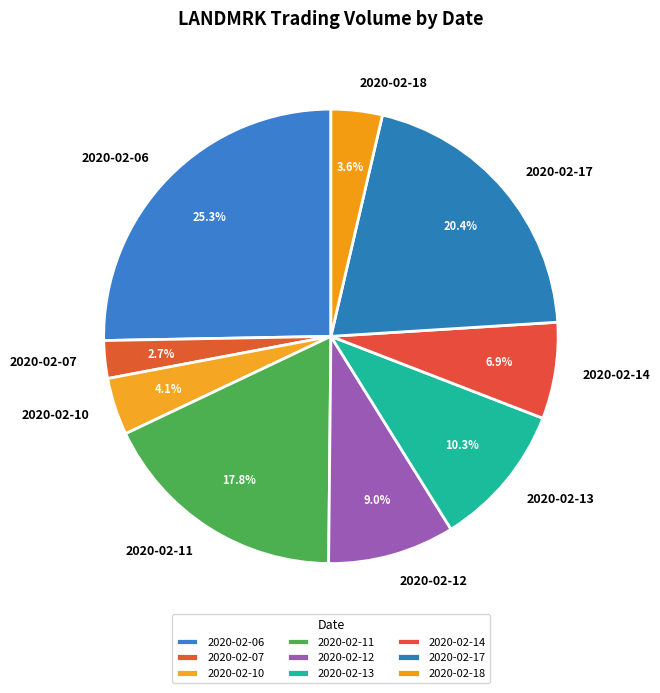

Is it true that 2020-02-14 is 12% of the pie?

False